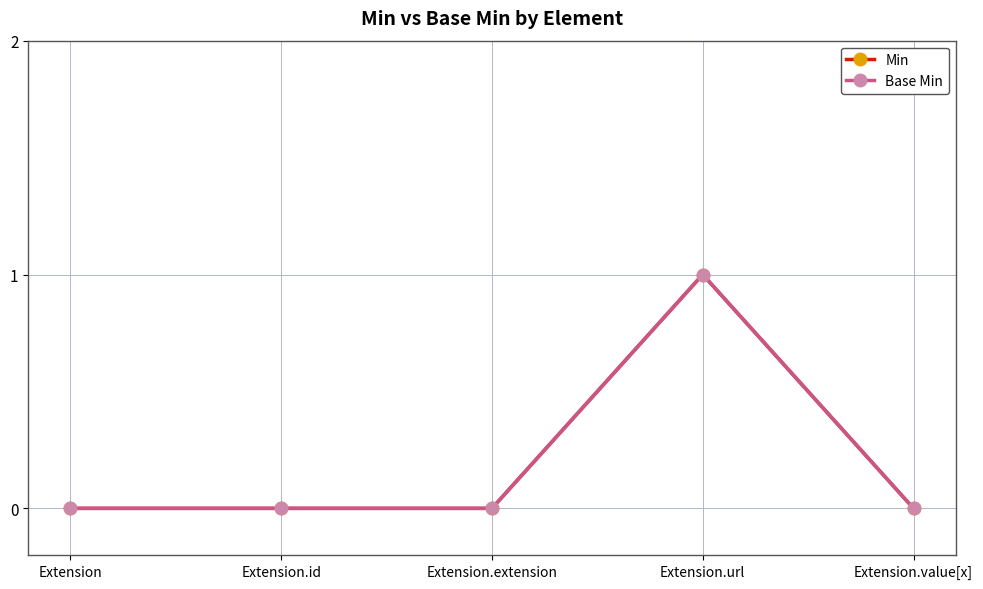

Does the chart have visible grid lines?

Yes